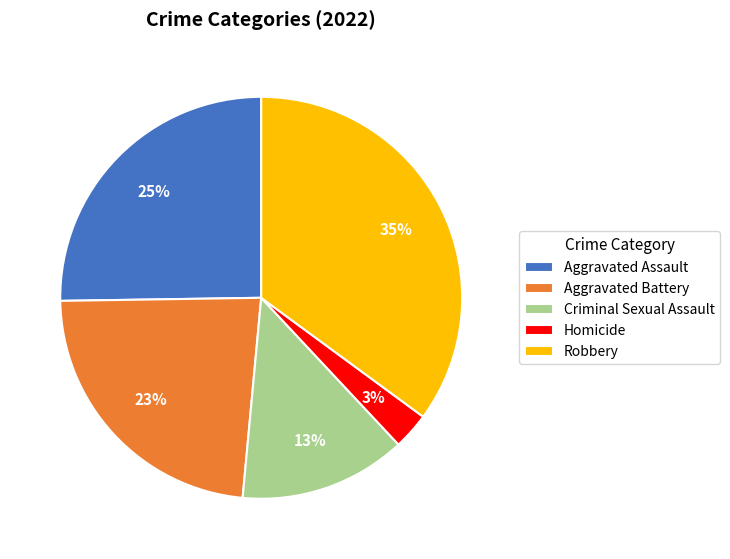

Combined, do Homicide and Aggravated Battery account for over 50%?

No